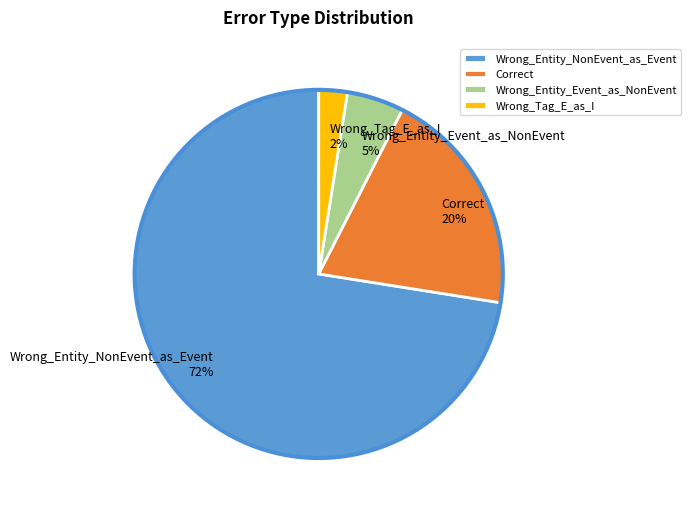

Count the number of slices in the pie.

4